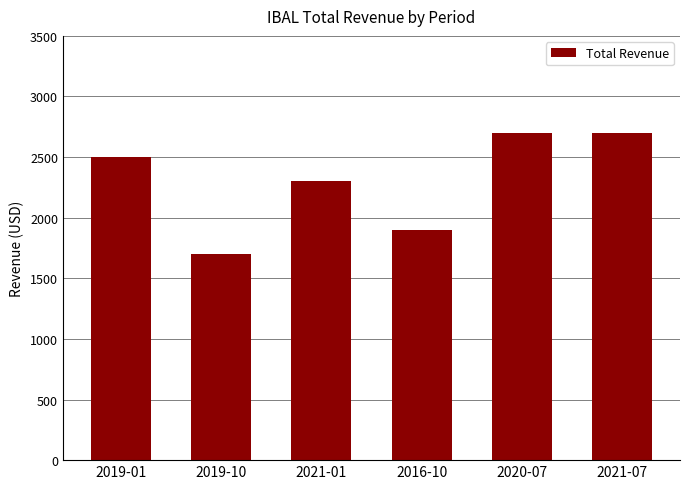

How many data points are less than 2500?

3